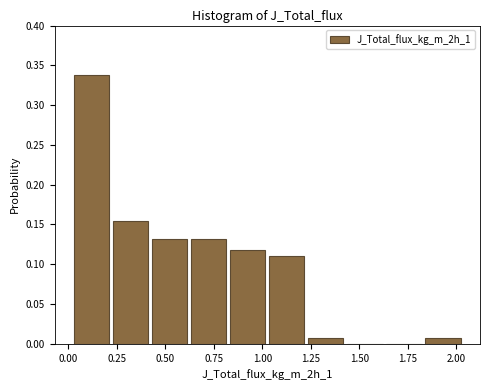

Over which range of the x-axis is the bar tallest?

0.00 to 0.20